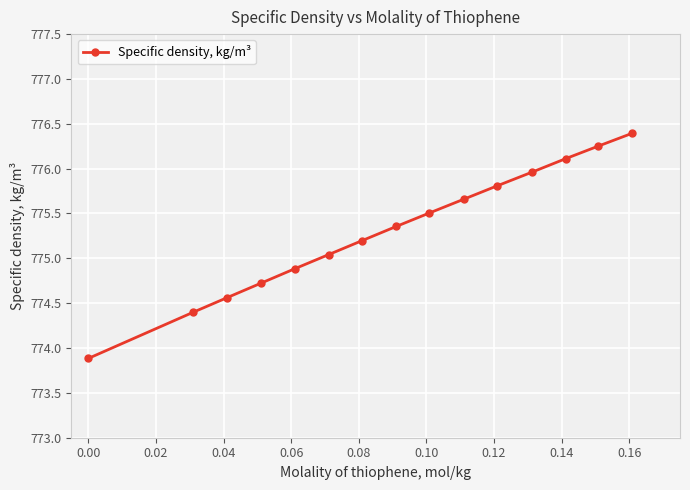

What is the maximum value shown in the chart?

776.4